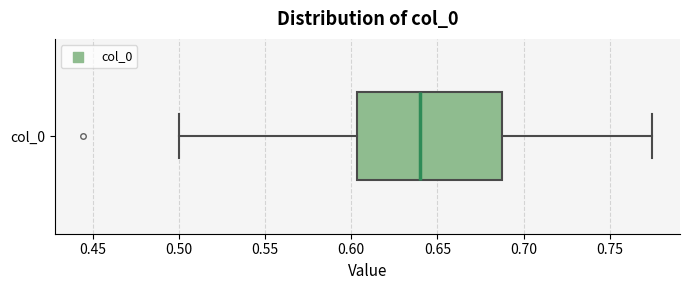

Where does the left whisker of the box for col_0 end on the x-axis? The values are not printed on the chart, so give them approximately, as read against the axis.

0.500